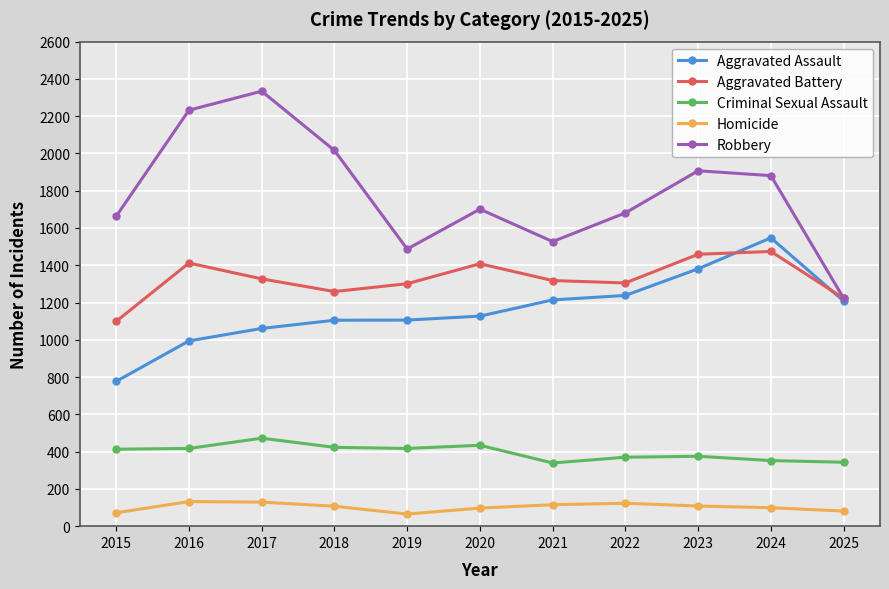

At how many categories does at least one series exceed 935?

11